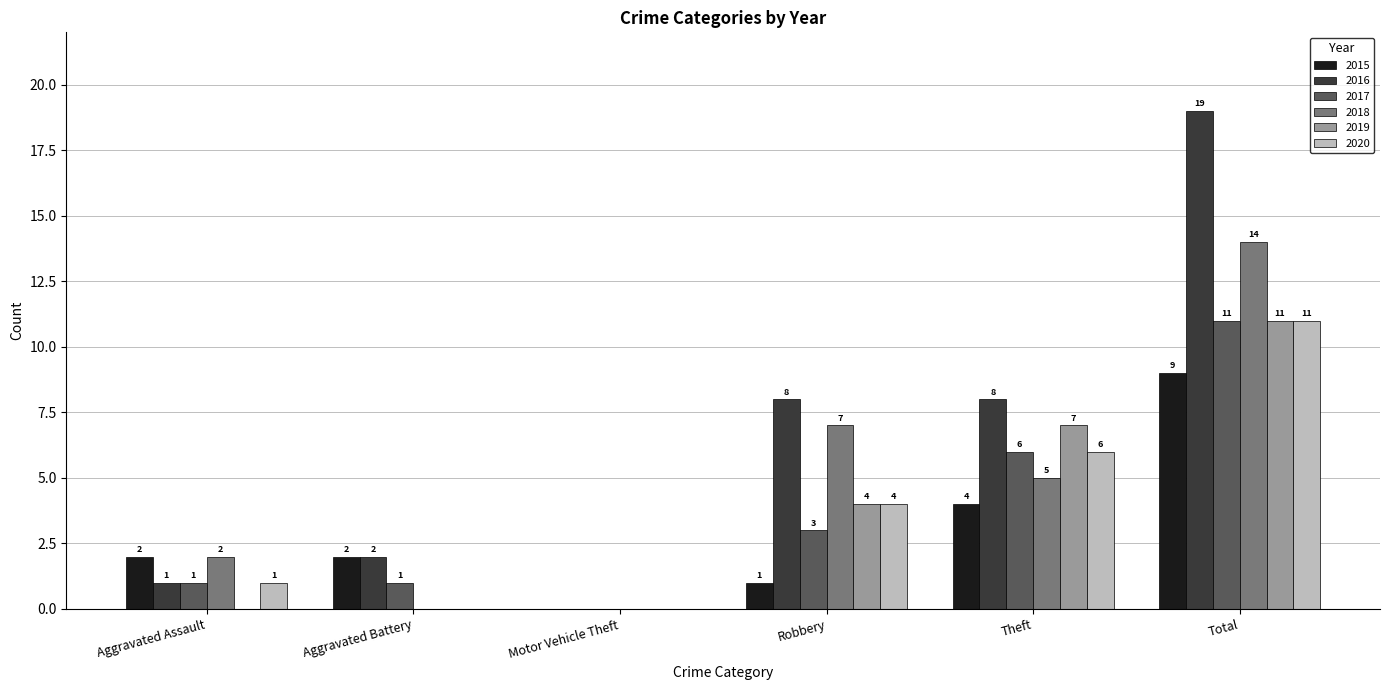

Which series has the widest spread of values?

2016